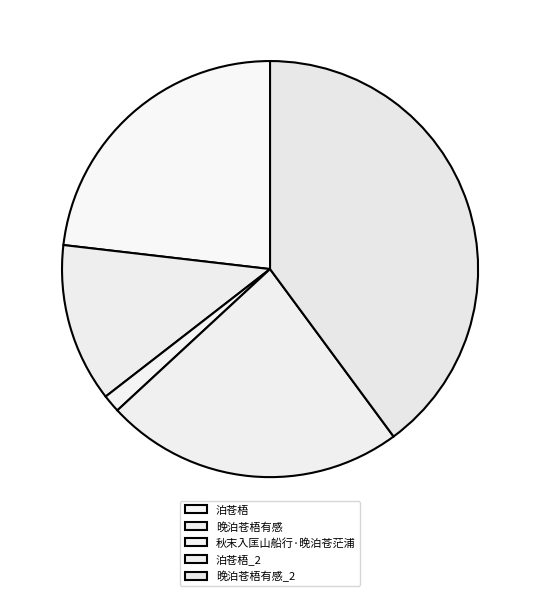

True or false: 晚泊苍梧有感 accounts for 51% of the total.

False